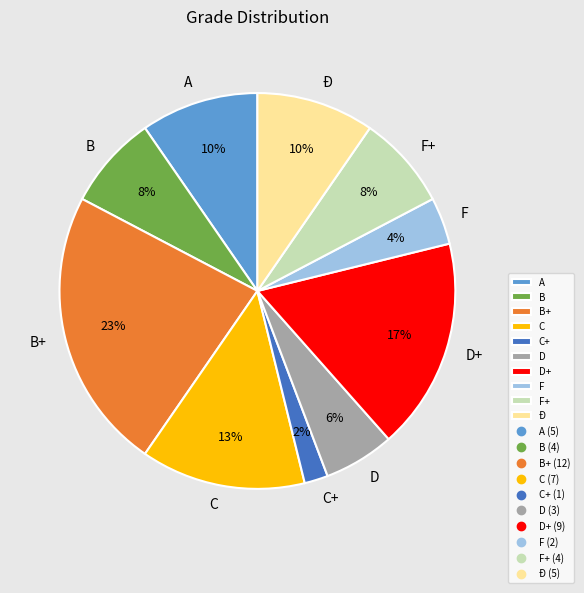

Which slice is the smallest?

C+